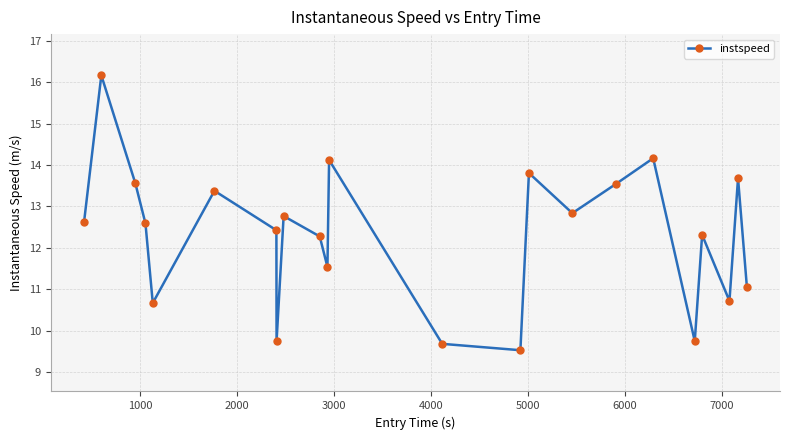

What is the smallest value displayed?

9.5